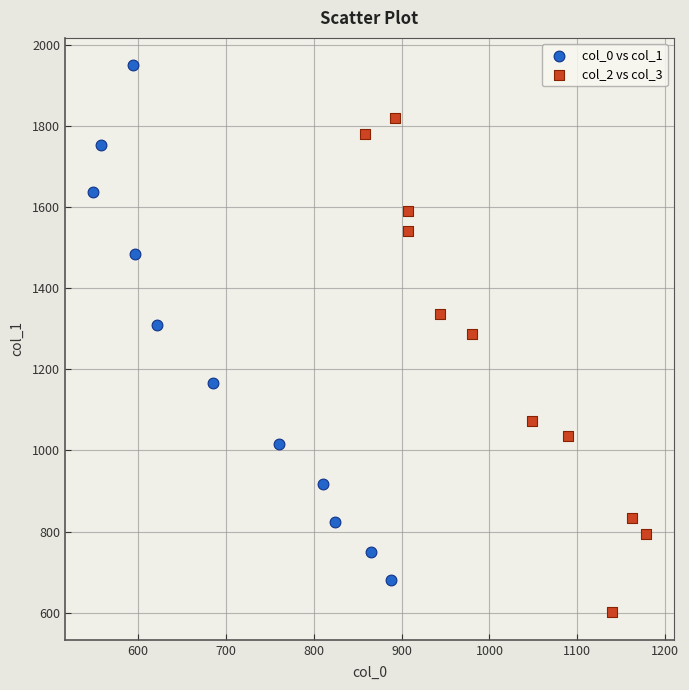

What are all the series names shown in the legend?

col_0 vs col_1, col_2 vs col_3